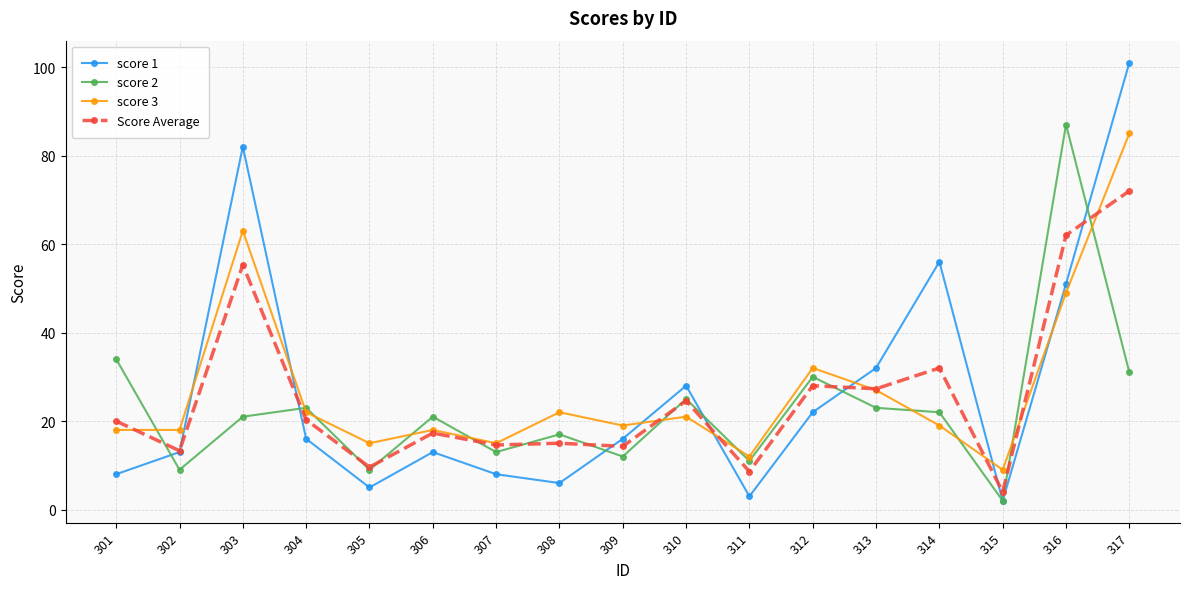

Read the score 3 value at 310.

21.0